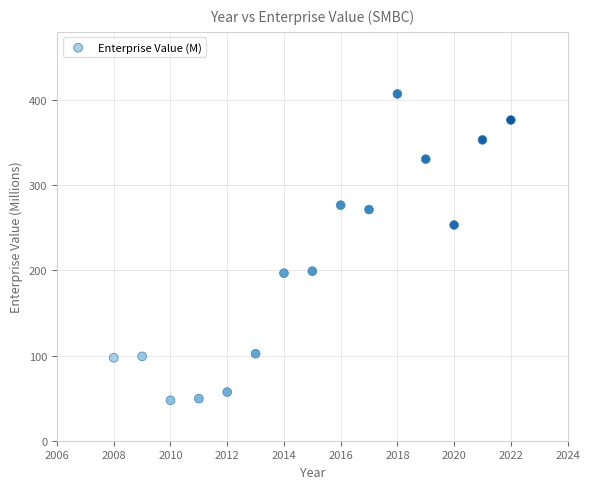

What is the range of X values (max minus min)?

14.0